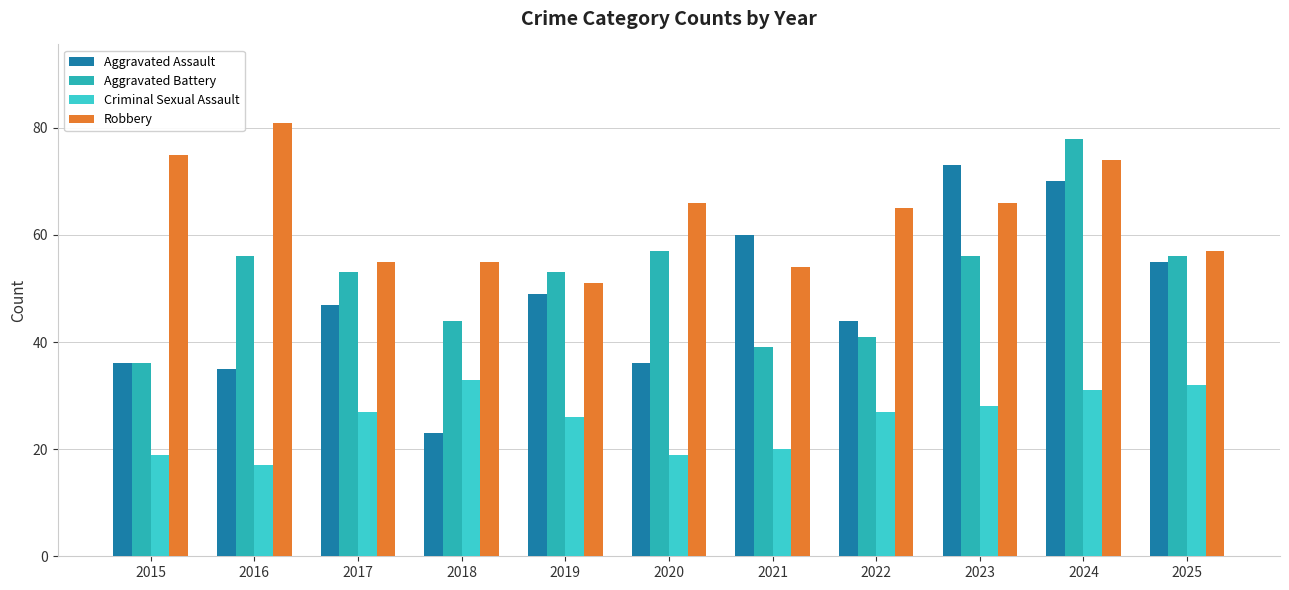

Which series has the widest spread of values?

Aggravated Assault